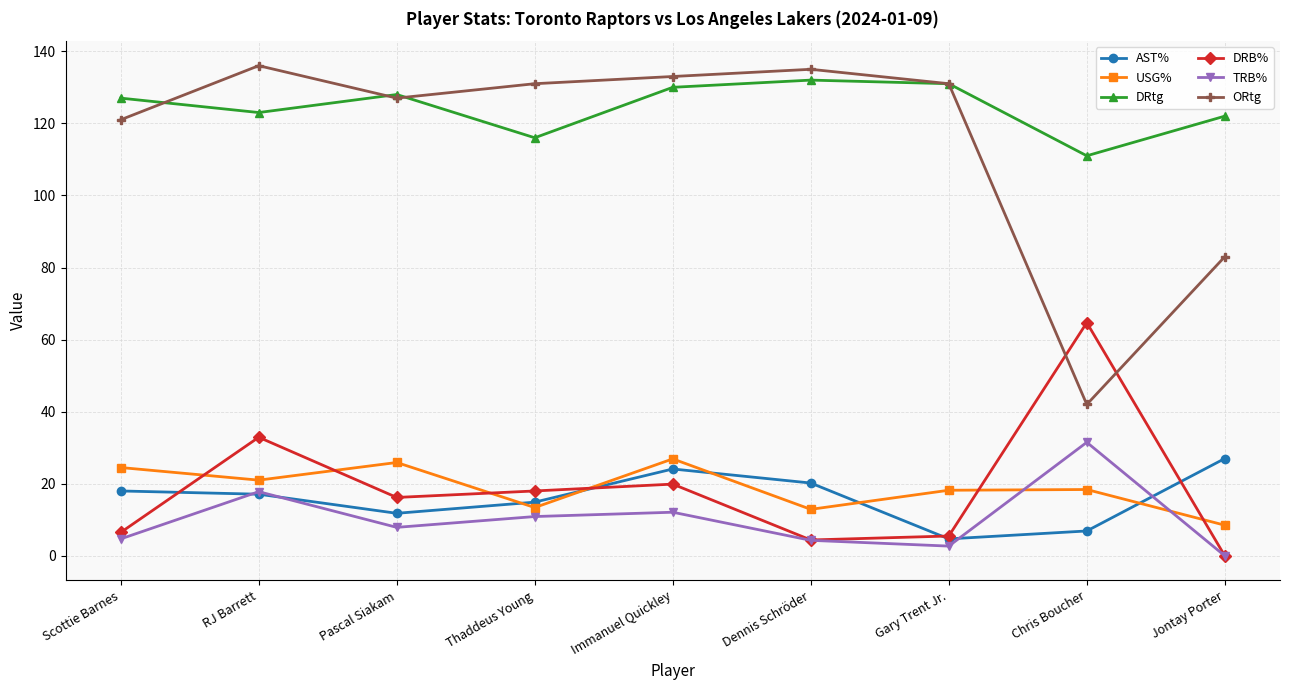

What is the label of the 7th point from the left?

Gary Trent Jr.